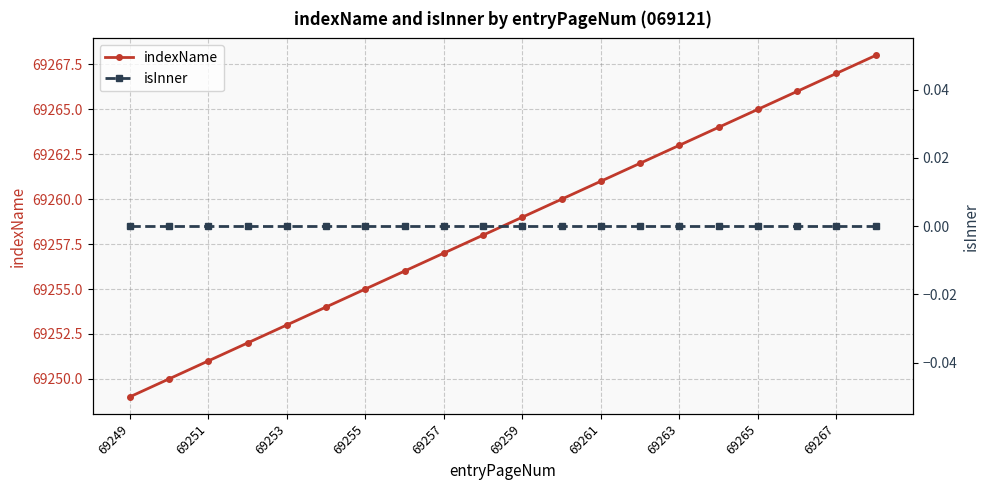

What is the highest value of the indexName series?

69268